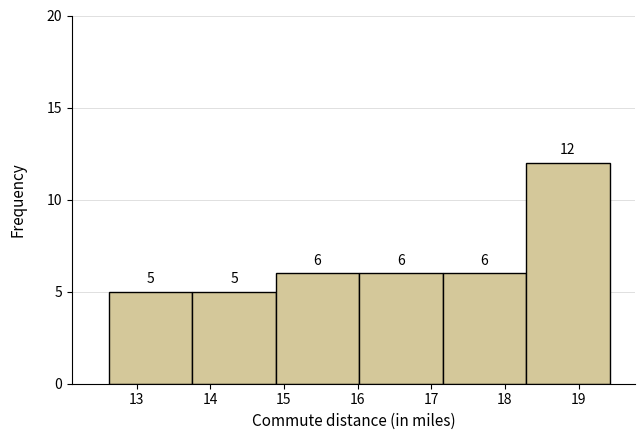

Reading left to right, transcribe this chart: for each bar, give the range it covers on the x-axis and its height. The bar edges are not printed on the chart, so give them approximately, as read against the axis.

12.6 to 13.8: 5
13.8 to 14.9: 5
14.9 to 16.0: 6
16.0 to 17.2: 6
17.2 to 18.3: 6
18.3 to 19.4: 12